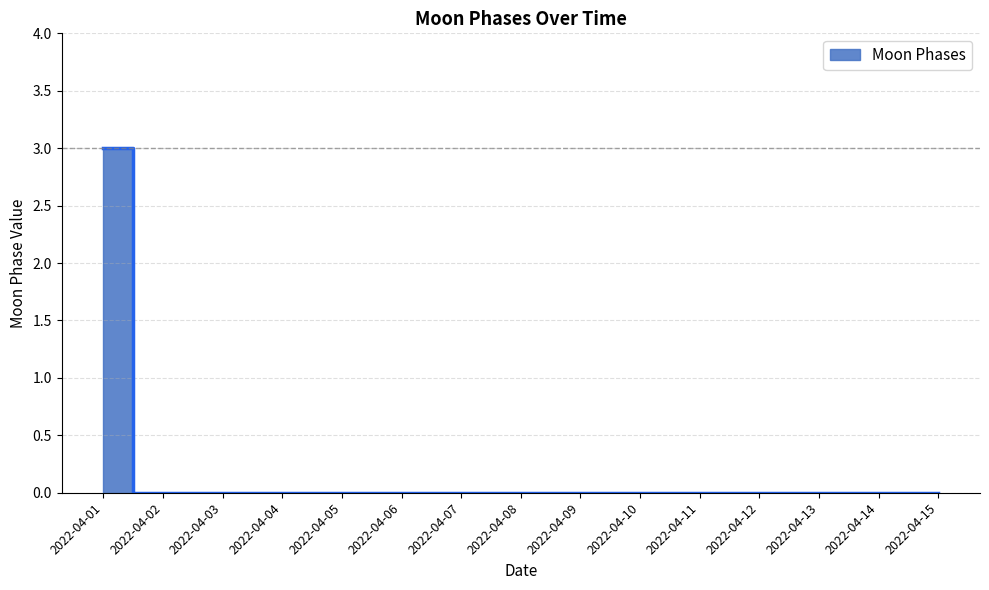

Count the number of data series in this chart.

1